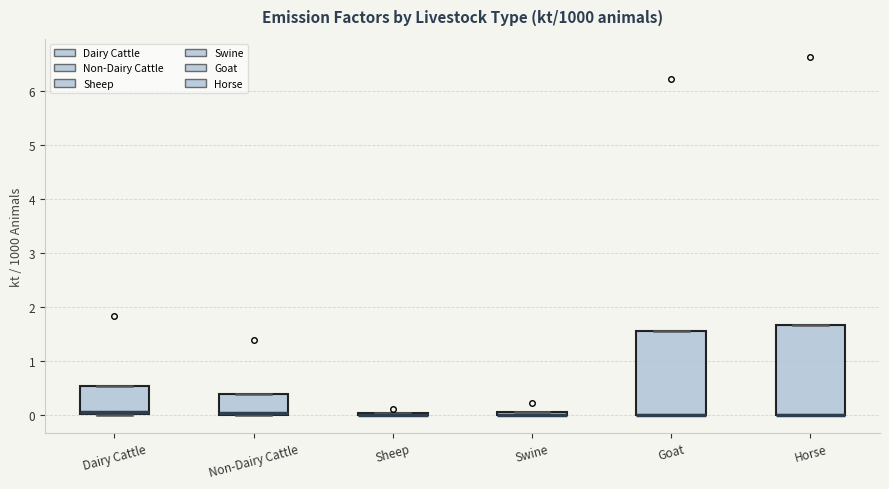

Which box is the tallest, from its lower edge to its upper edge?

Horse